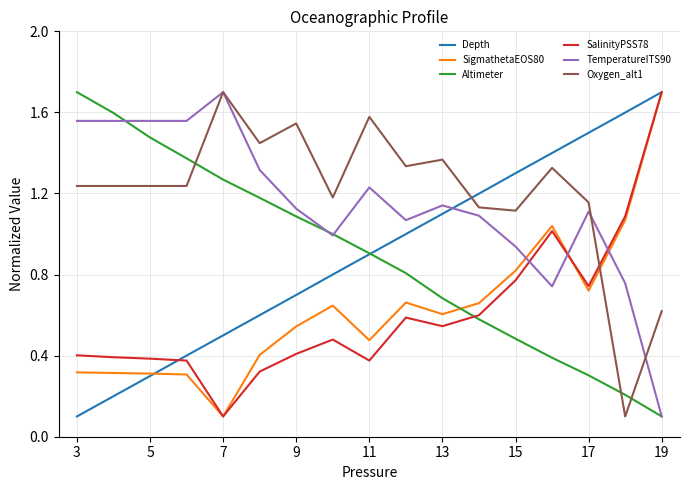

After their last crossing, which series has the higher values: Altimeter or SalinityPSS78?

SalinityPSS78